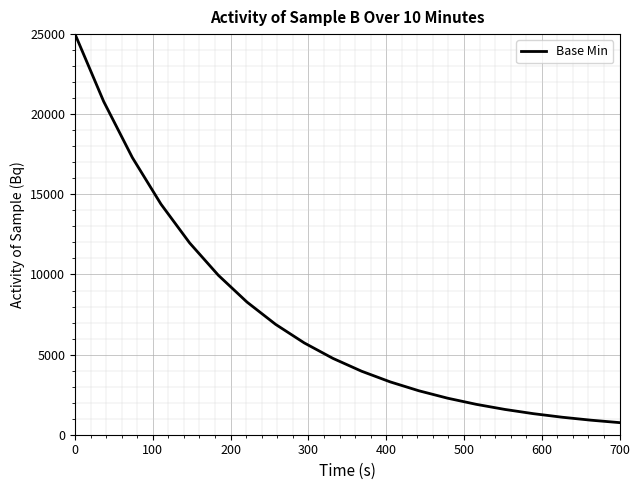

What is the difference between the maximum and minimum values?

24245.1